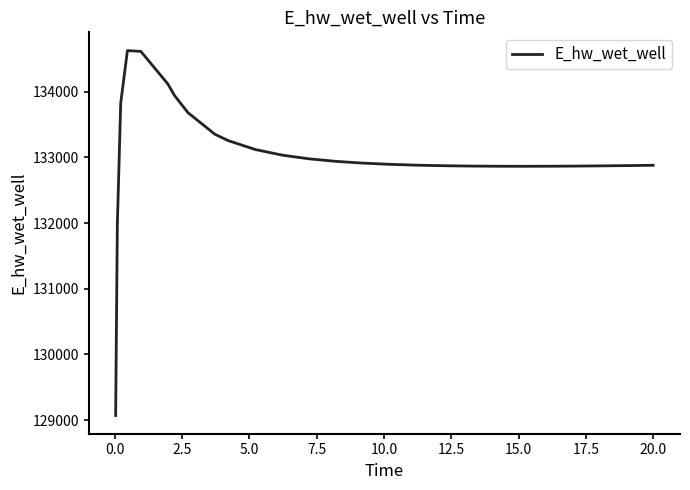

What is the difference between the maximum and minimum values?

5557.2